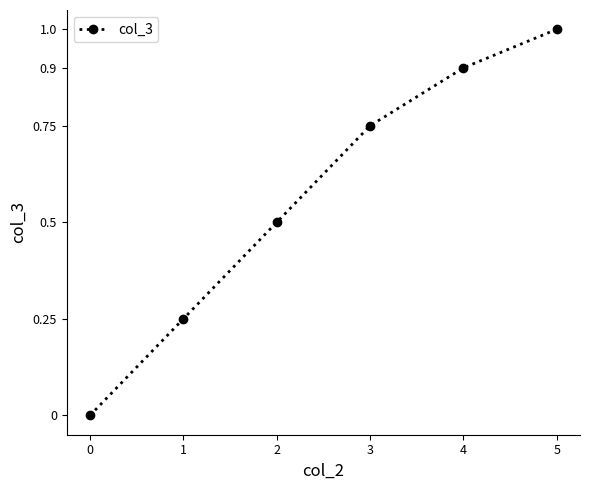

At which category does the chart reach its peak across all series?

5